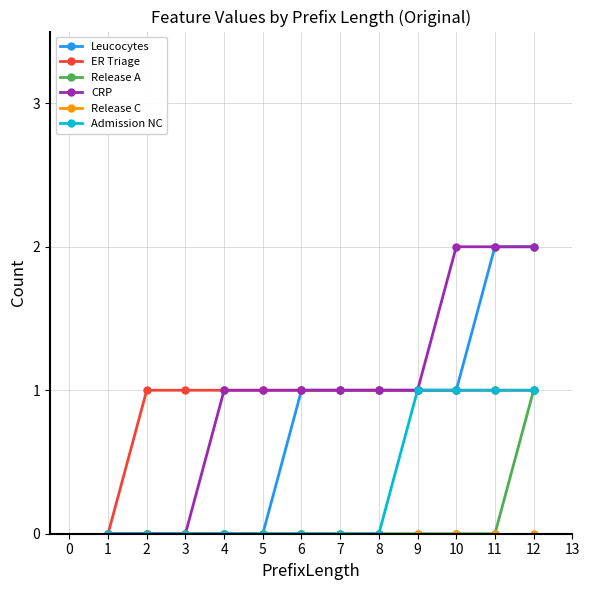

What is the total value across all series at 9?

4